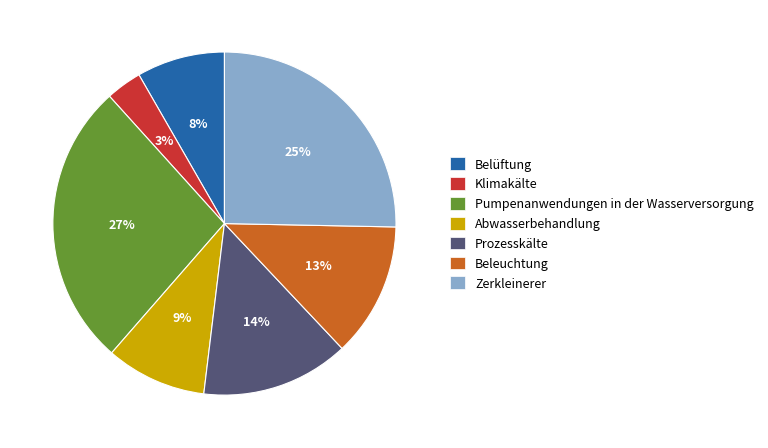

How many slices are in this pie chart?

7